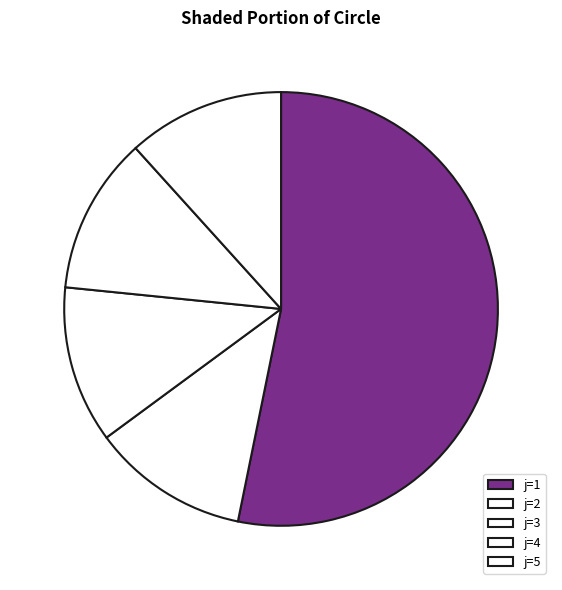

How many segments does this pie chart have?

5